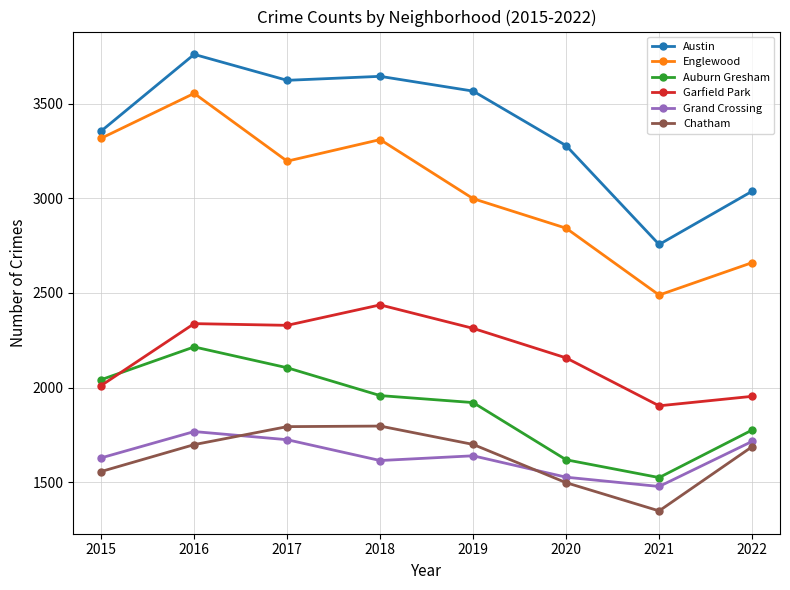

Does the chart display data point markers on the line(s)?

Yes